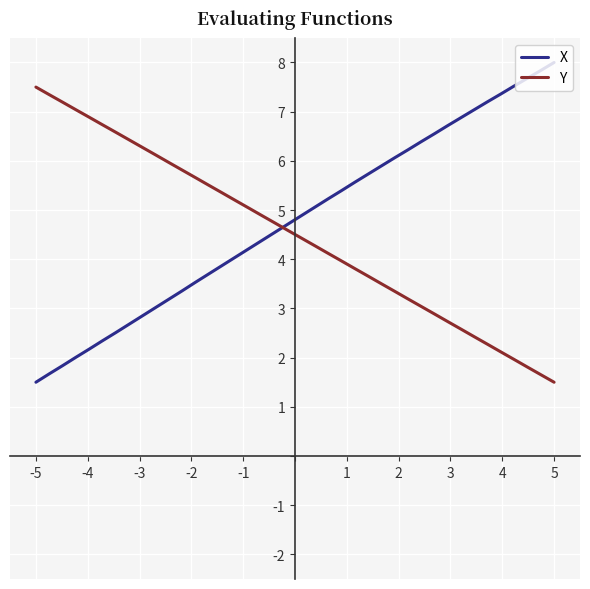

What is the minimum value for X?

1.5